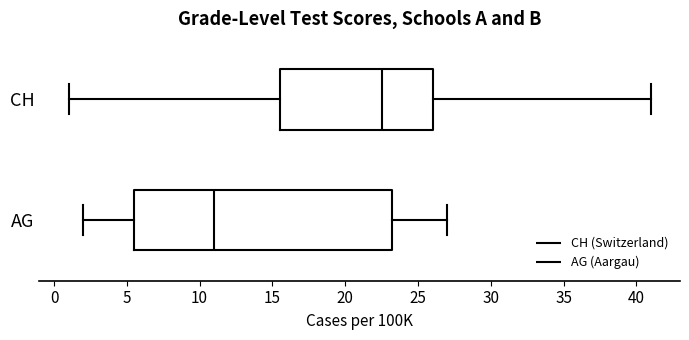

Which box is the widest, from its left edge to its right edge?

AG